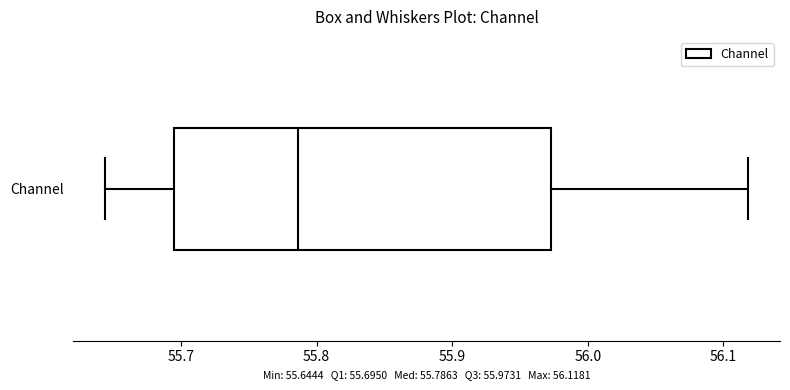

Read this box plot against the x-axis: the position of the median line, the range covered by the box, and the ends of both whiskers. The values are not printed on the chart, so give them approximately, as read against the axis.

median 55.79, box 55.69 to 55.97, whiskers 55.64 to 56.12